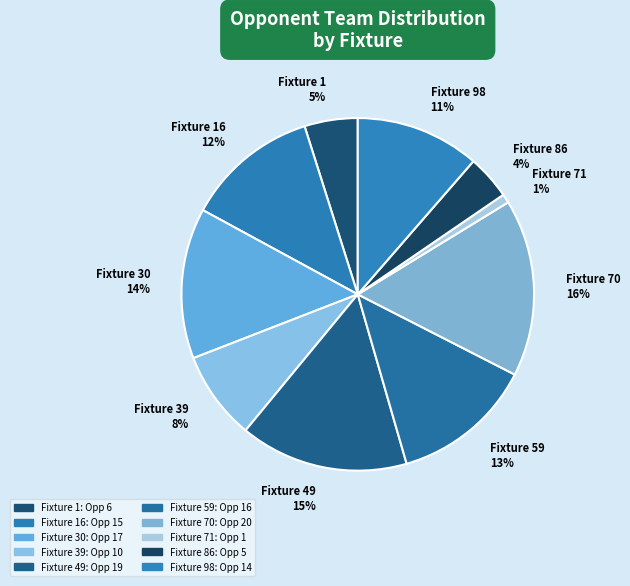

How many segments does this pie chart have?

10